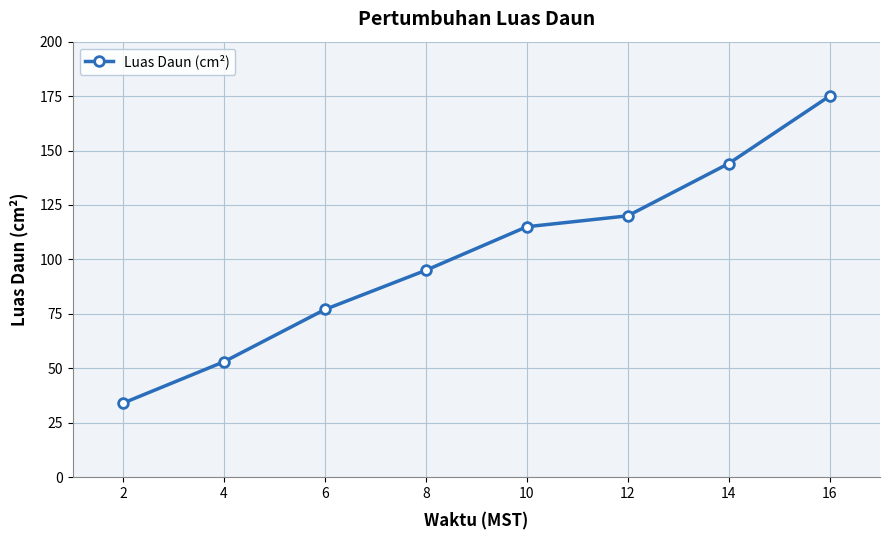

What is the change in value from 6 to 14?

+67